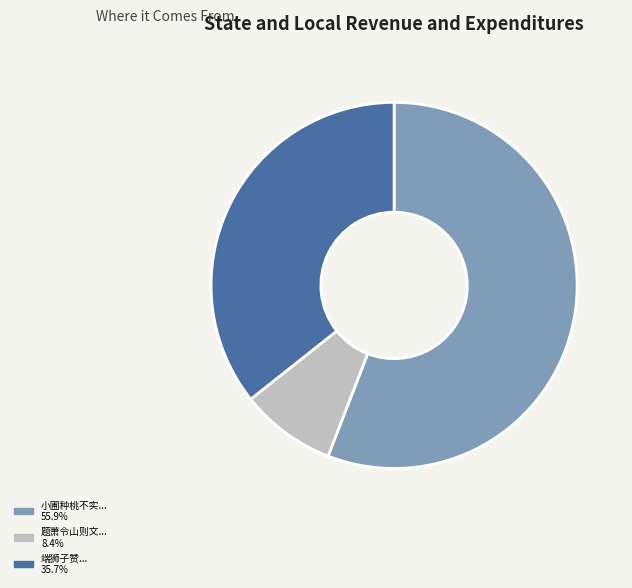

Combined, do 小圃种桃不实... 55.9% and 端狮子赞... 35.7% account for over 50%?

Yes